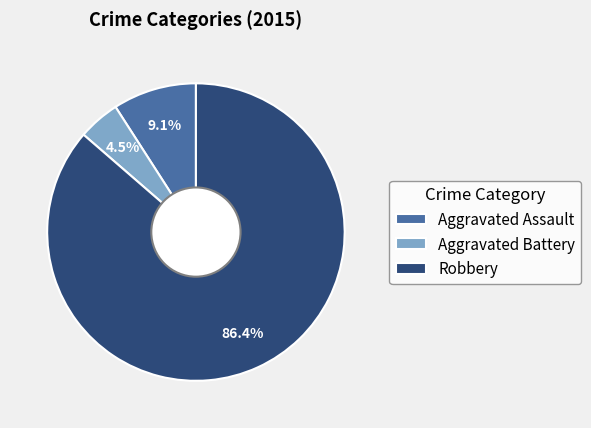

What is the ratio of the value at Aggravated Battery to the value at Robbery?

0.1